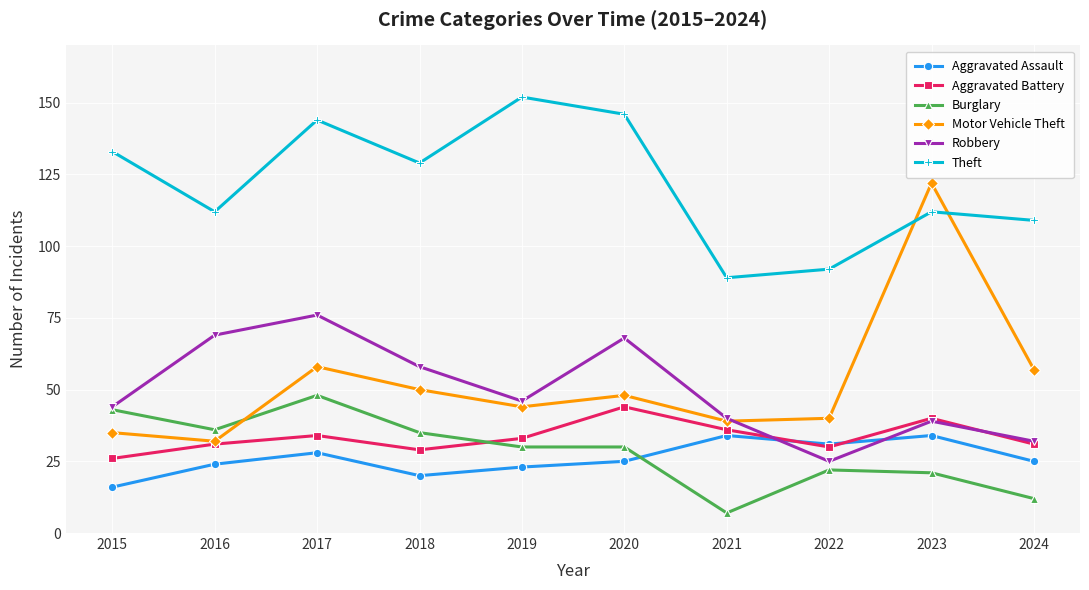

What is the sum of the Burglary values at 2022 and 2021?

29